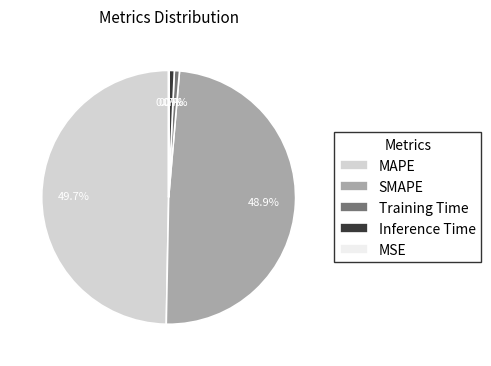

To the nearest percent, what is the combined percentage of Training Time and Inference Time?

1%